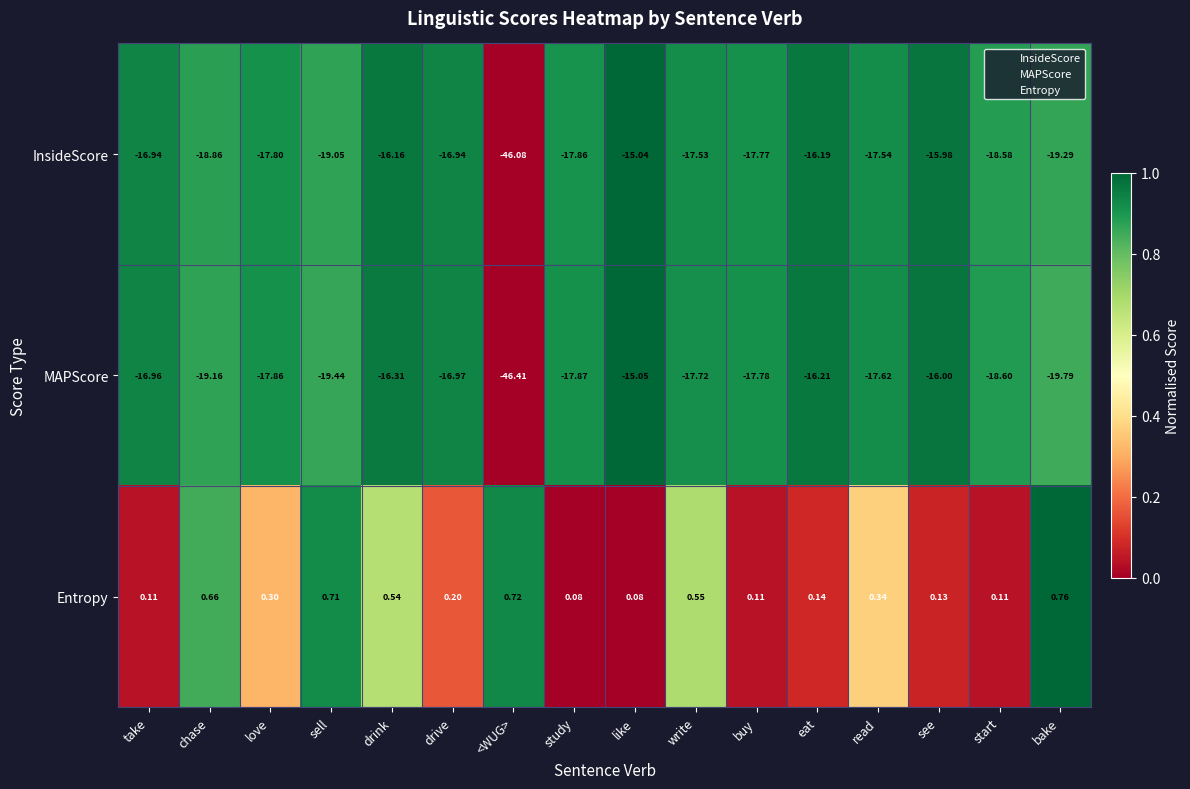

Which category has the highest value across all series?

bake